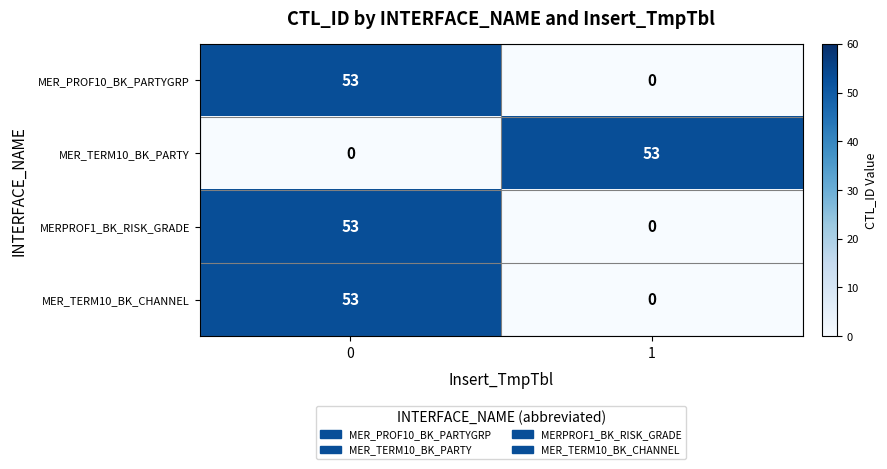

List the labels in order of MER_TERM10_BK_CHANNEL value, smallest first.

1, 0